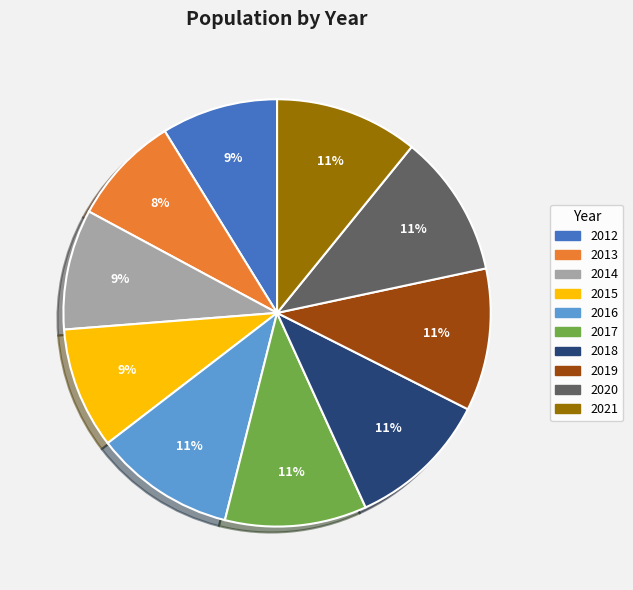

True or false: 2021 accounts for 24% of the total.

False